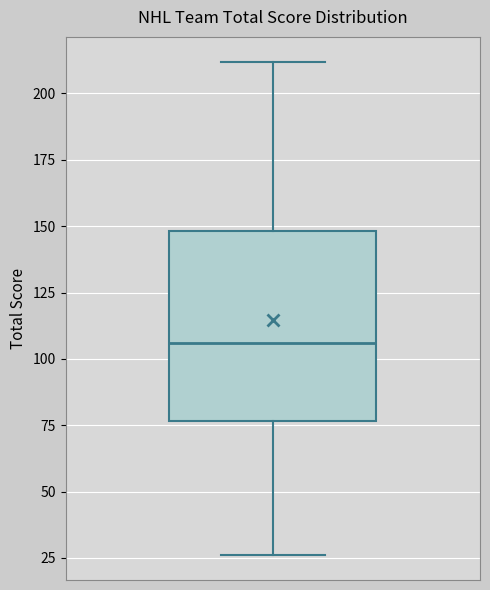

Where does the lower whisker of the box end on the y-axis? The values are not printed on the chart, so give them approximately, as read against the axis.

25